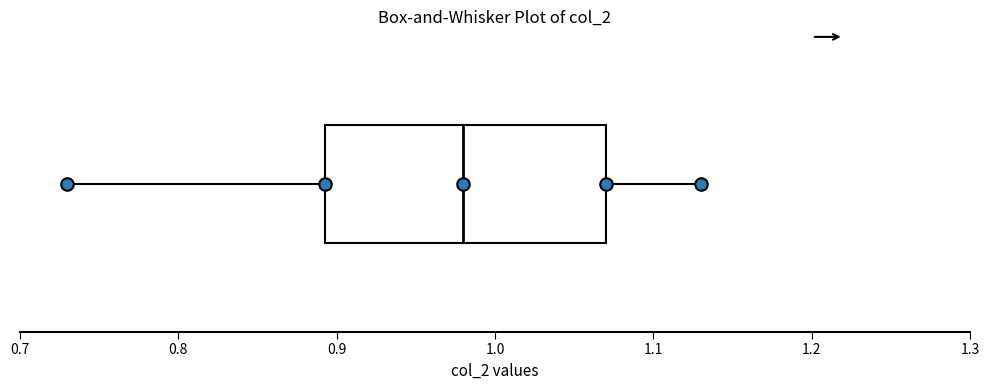

Transcribe this box plot: give where the median line is, the range the box spans, and where the two whiskers end, as read against the x-axis. The values are not printed on the chart, so give them approximately, as read against the axis.

median 0.98, box 0.89 to 1.07, whiskers 0.73 to 1.13